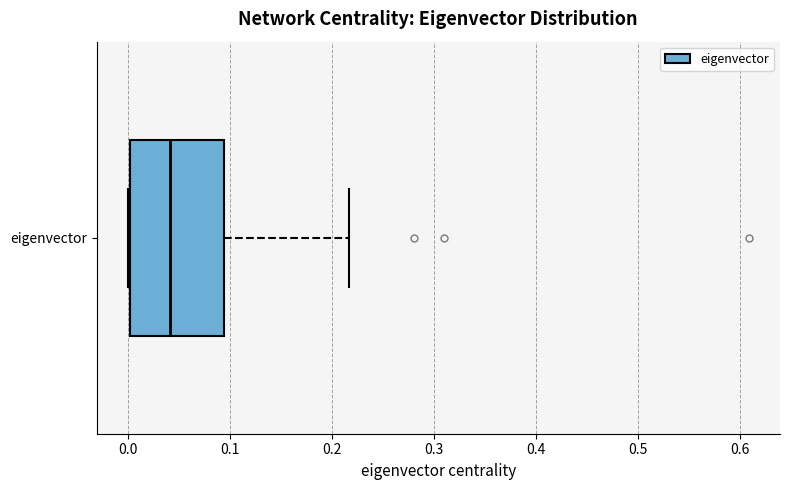

Read this box plot against the x-axis: the position of the median line, the range covered by the box, and the ends of both whiskers. The values are not printed on the chart, so give them approximately, as read against the axis.

median 0.04, box 0.00 to 0.09, whiskers 0.00 to 0.22